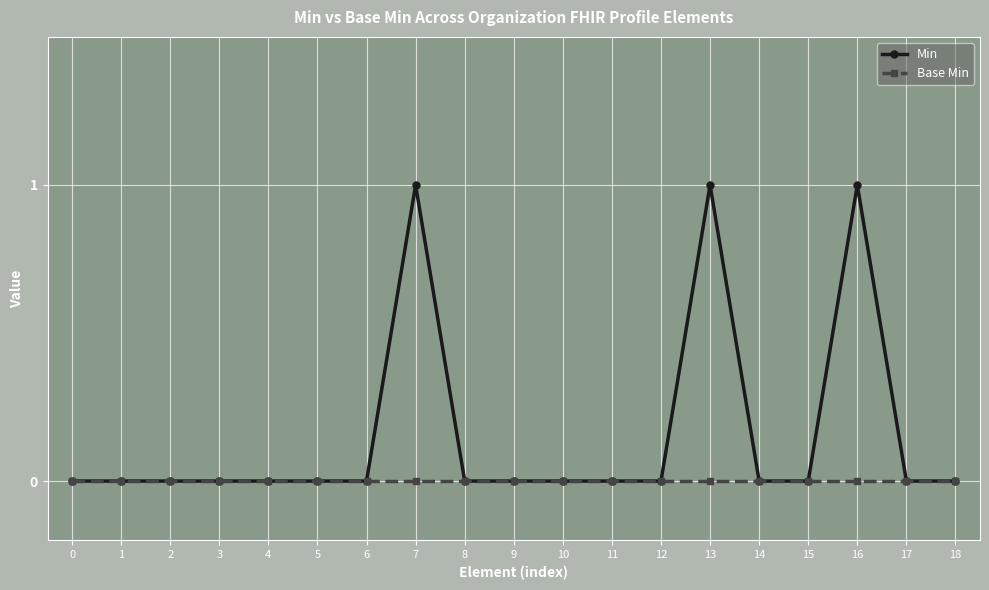

Which series has the widest spread of values?

Min